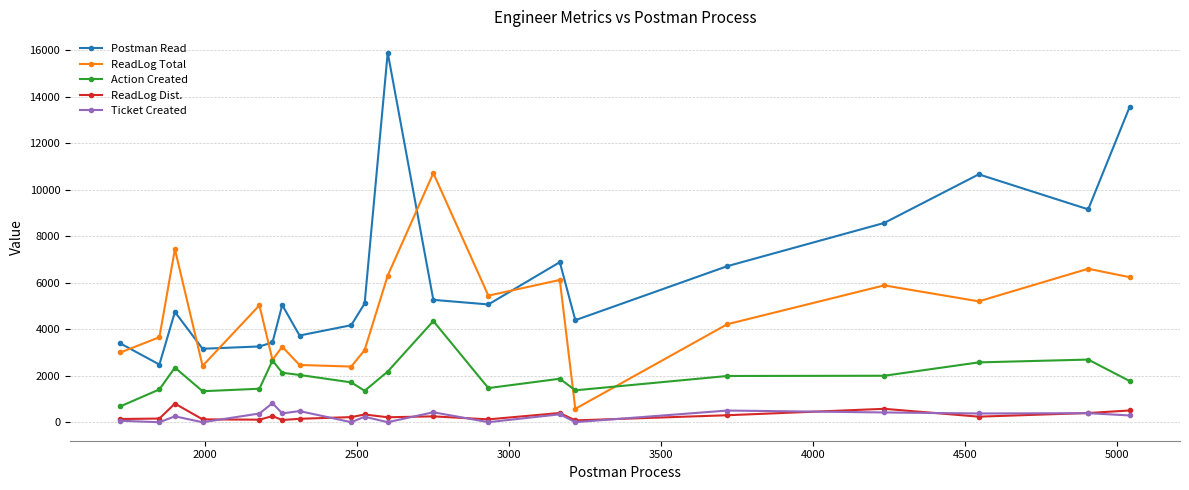

True or false: Postman Read has more than 1 points higher than both neighbors.

True